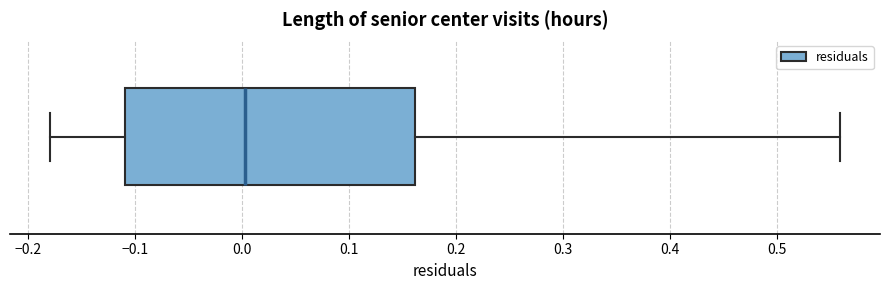

Read this box plot against the x-axis: the position of the median line, the range covered by the box, and the ends of both whiskers. The values are not printed on the chart, so give them approximately, as read against the axis.

median 0.00, box -0.11 to 0.16, whiskers -0.18 to 0.56